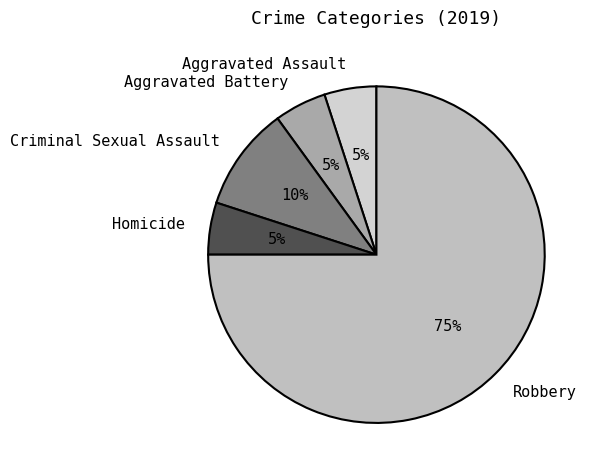

How many segments does this pie chart have?

5